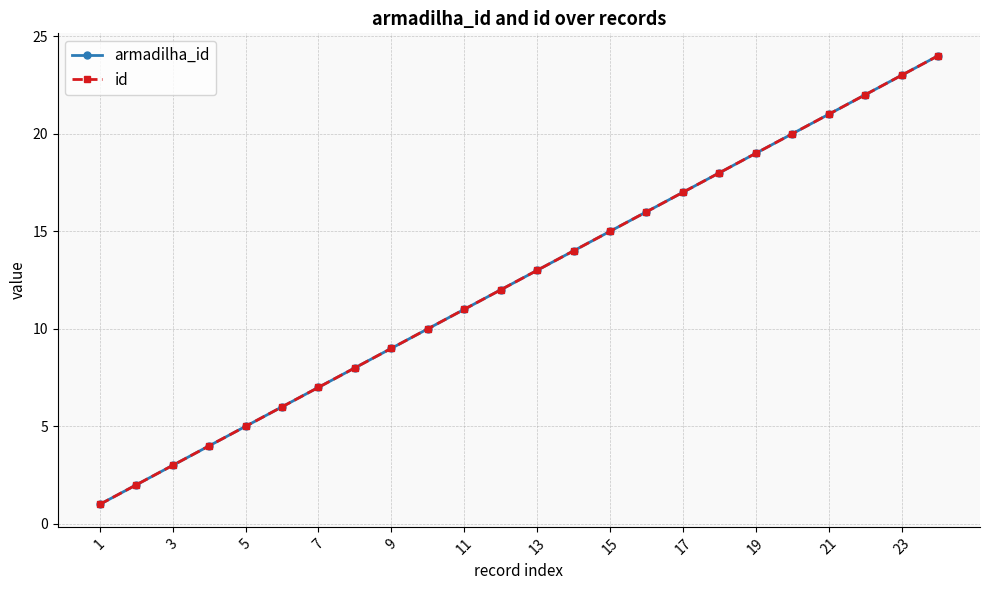

Does the chart have visible grid lines?

Yes